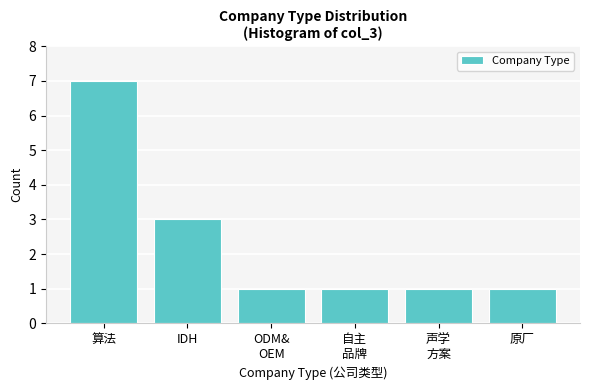

Reading left to right, transcribe all the data shown in this chart.

7	3	1	1	1	1